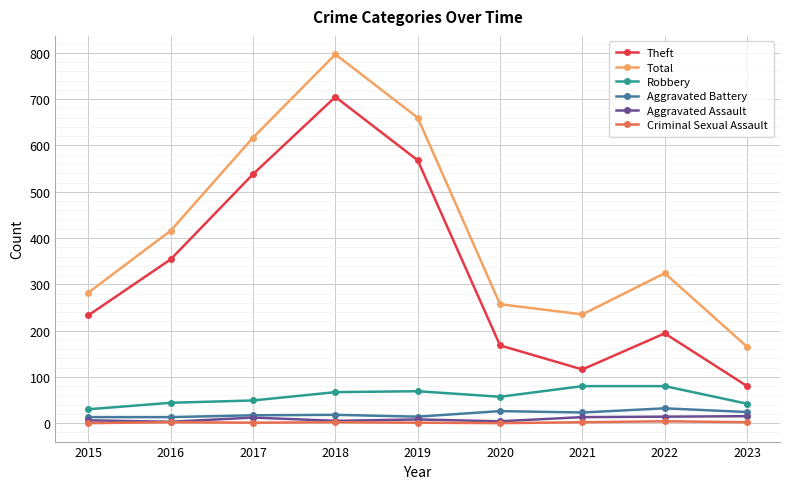

How many data points in Aggravated Battery are less than 18?

4